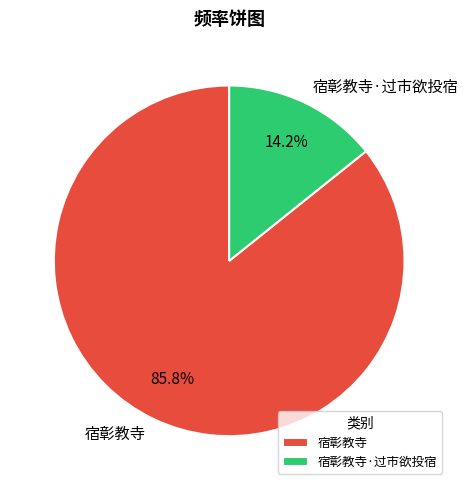

To the nearest percent, what percentage of the pie is 宿彰教寺·过市欲投宿?

14%